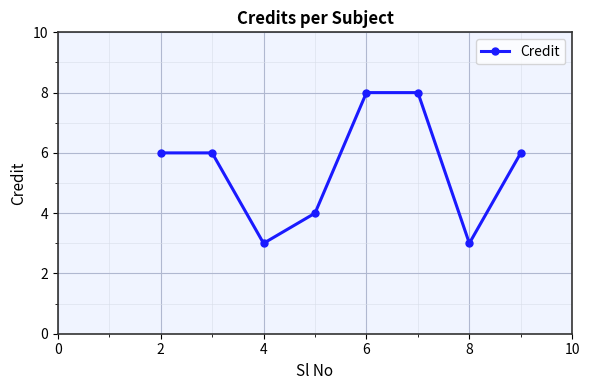

Reading left to right, transcribe all the data shown in this chart.

6	6	3	4	8	8	3	6